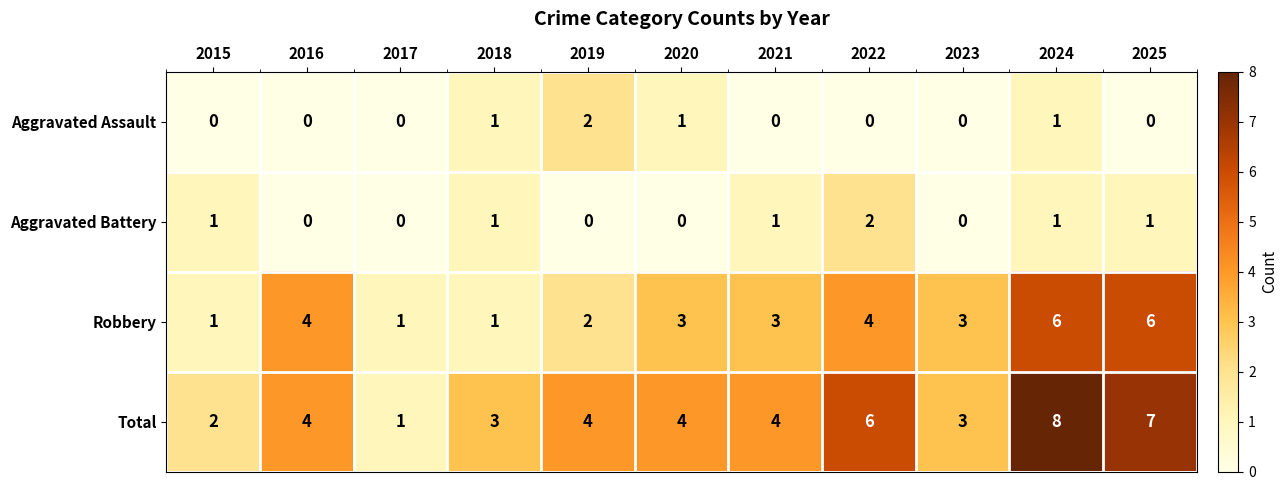

How many Aggravated Battery values are between 0 and 1?

10